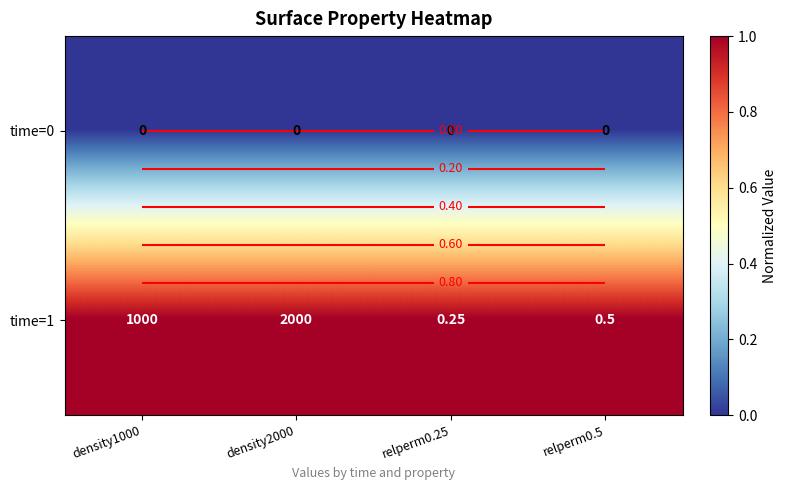

The value of time=1 at relperm0.25 is 1. True or false?

True